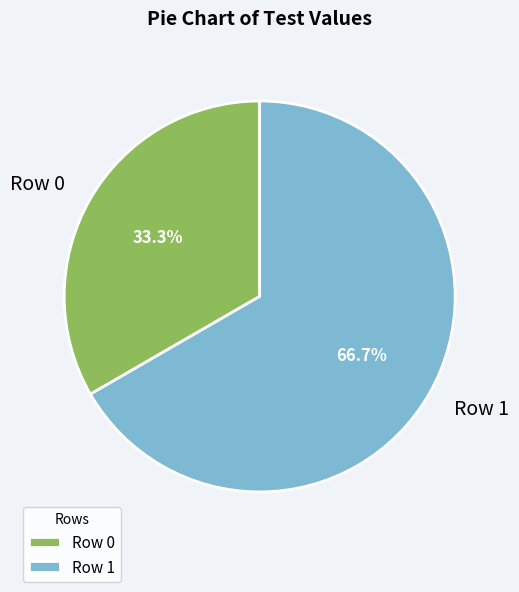

How many segments does this pie chart have?

2